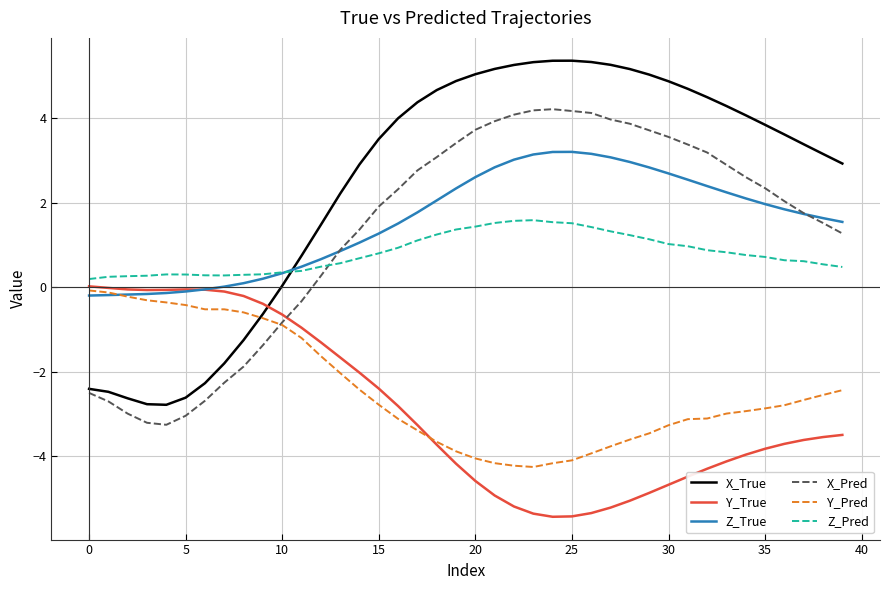

True or false: X_True and Z_True intersect in this chart.

True